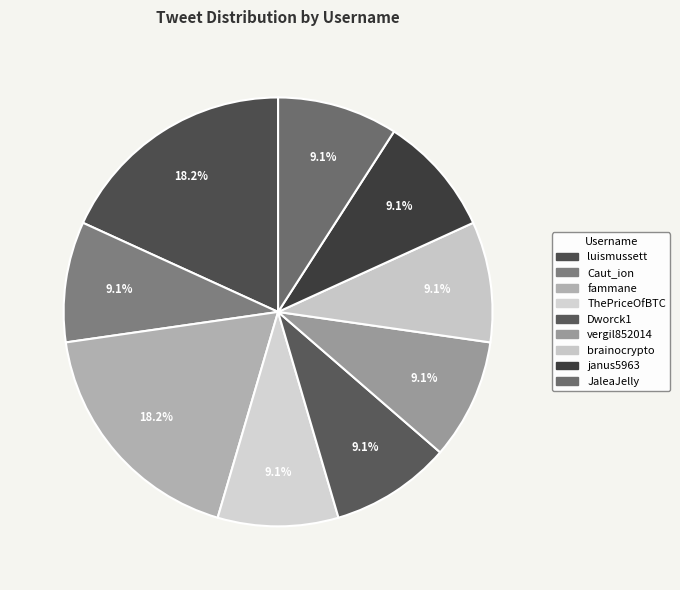

The JaleaJelly slice represents 9% of the pie. True or false?

True